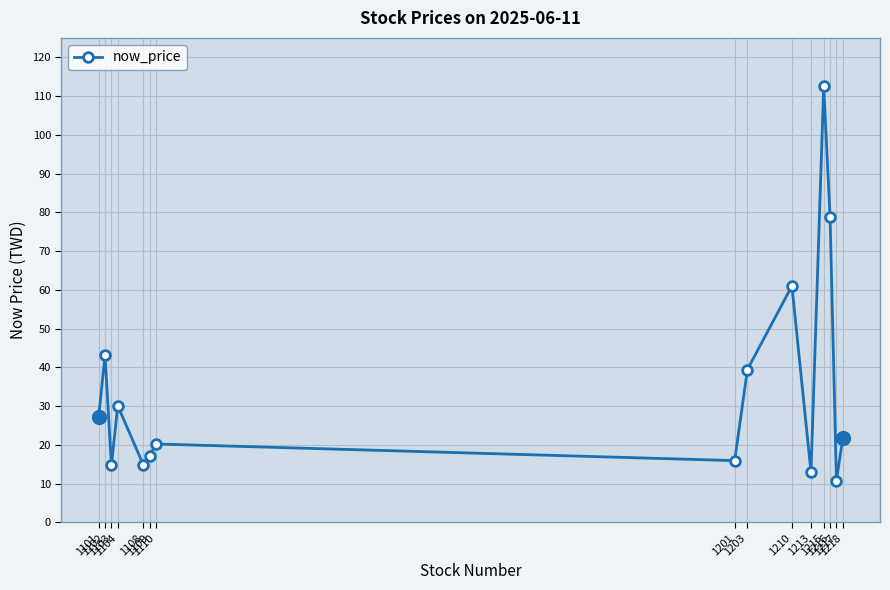

How many data points does each series have?

15